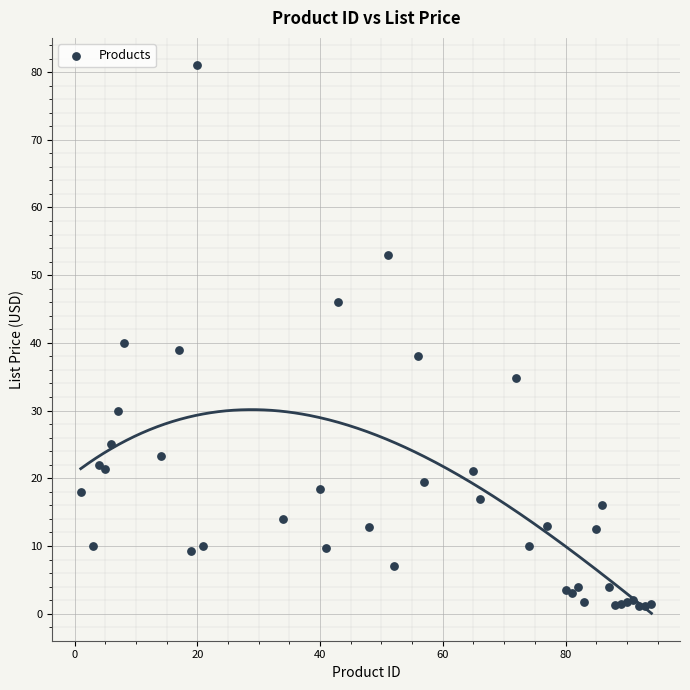

What Y value in the scatter plot is closest to 41?

40.0